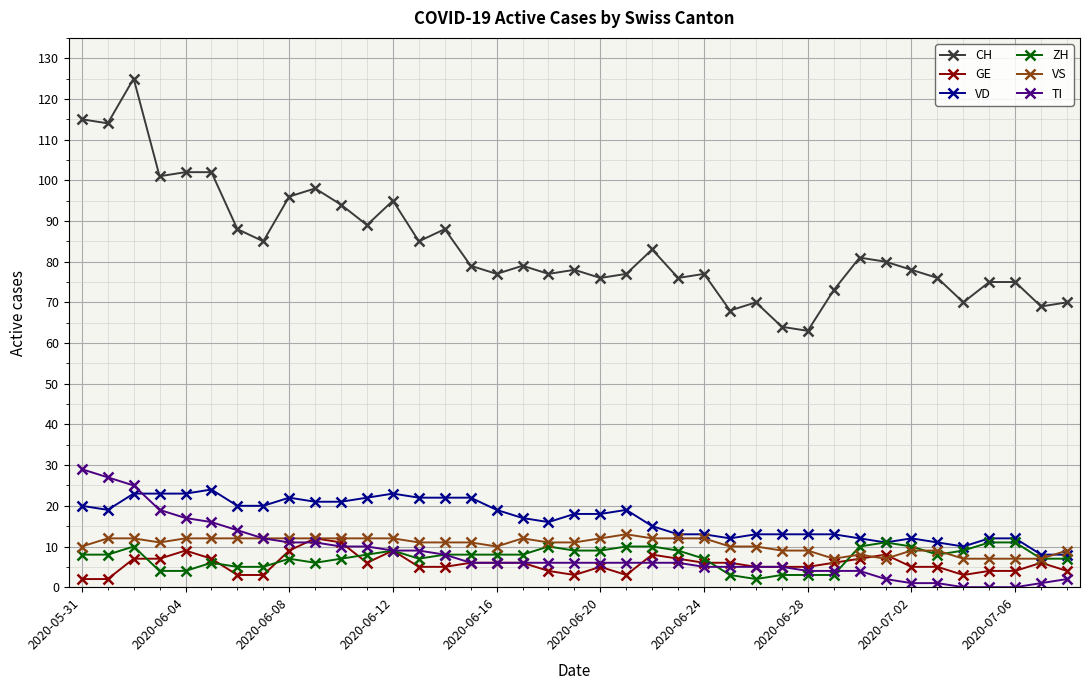

What is the difference between the second highest and minimum values in the VD series?

15